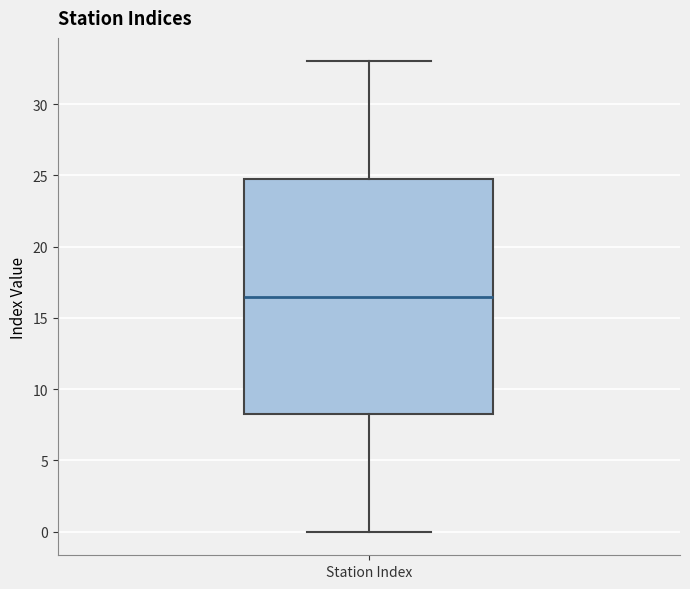

Read this box plot against the y-axis: the position of the median line, the range covered by the box, and the ends of both whiskers. The values are not printed on the chart, so give them approximately, as read against the axis.

median 16.5, box 8.5 to 25.0, whiskers 0.0 to 33.0